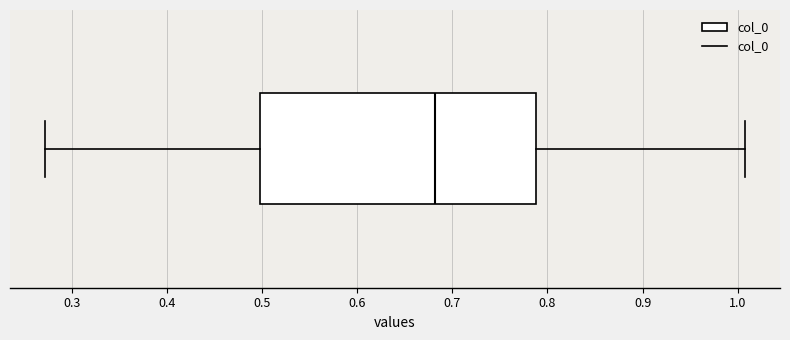

Read this box plot against the x-axis: the position of the median line, the range covered by the box, and the ends of both whiskers. The values are not printed on the chart, so give them approximately, as read against the axis.

median 0.68, box 0.50 to 0.79, whiskers 0.27 to 1.01